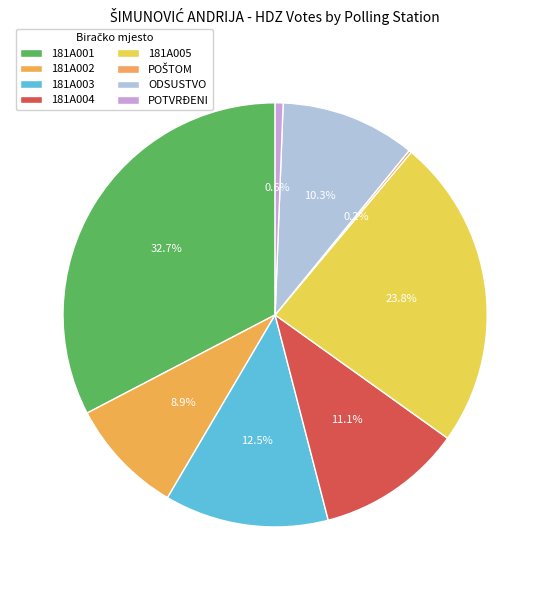

The 181A005 slice represents 24% of the pie. True or false?

True